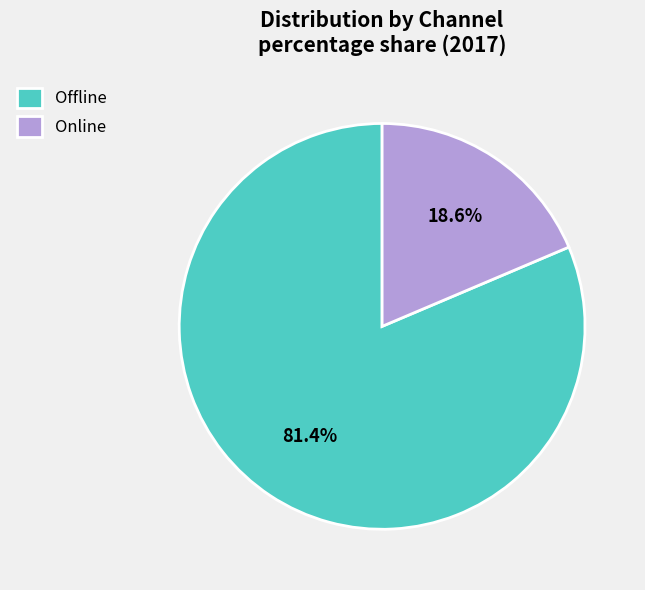

Which has a higher value, Offline or Online?

Offline